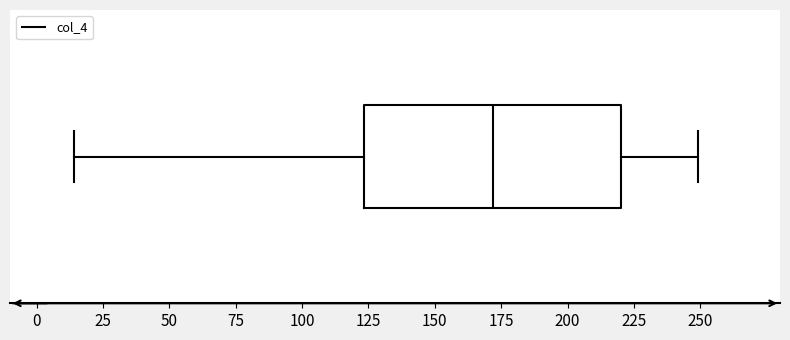

Read this box plot against the x-axis: the position of the median line, the range covered by the box, and the ends of both whiskers. The values are not printed on the chart, so give them approximately, as read against the axis.

median 170, box 125 to 220, whiskers 15 to 250